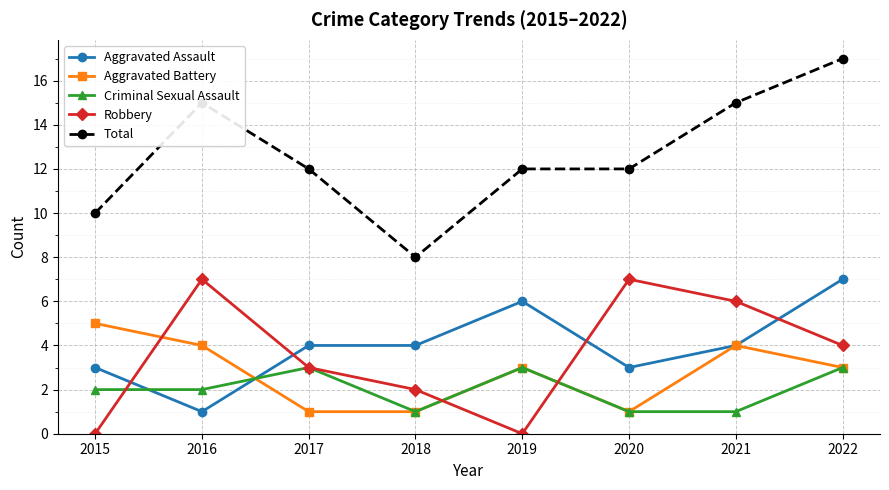

What is the difference between the maximum and minimum values in the Criminal Sexual Assault series?

2